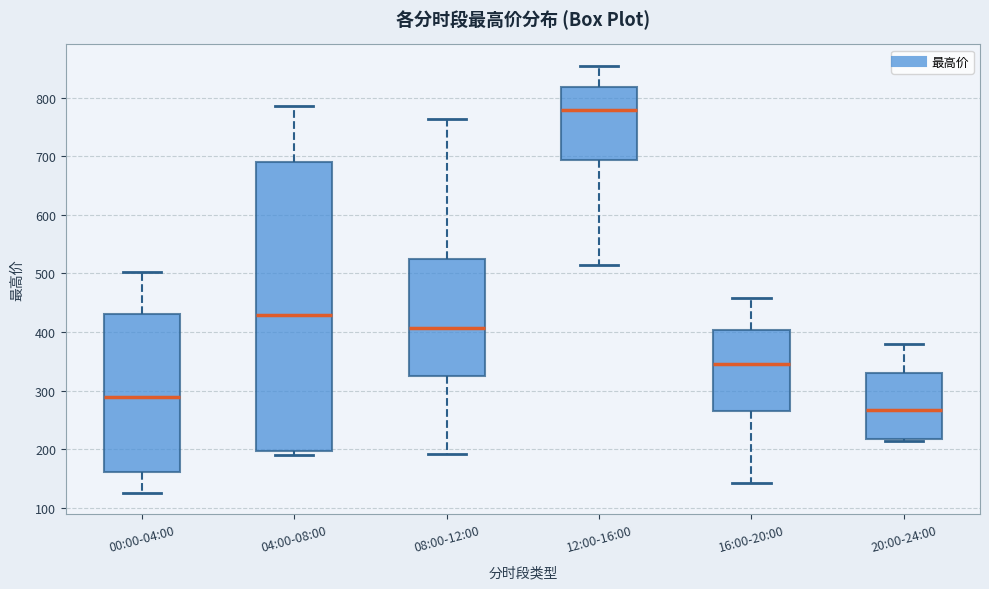

Comparing the boxes themselves (not the whiskers), which one is the tallest?

04:00-08:00